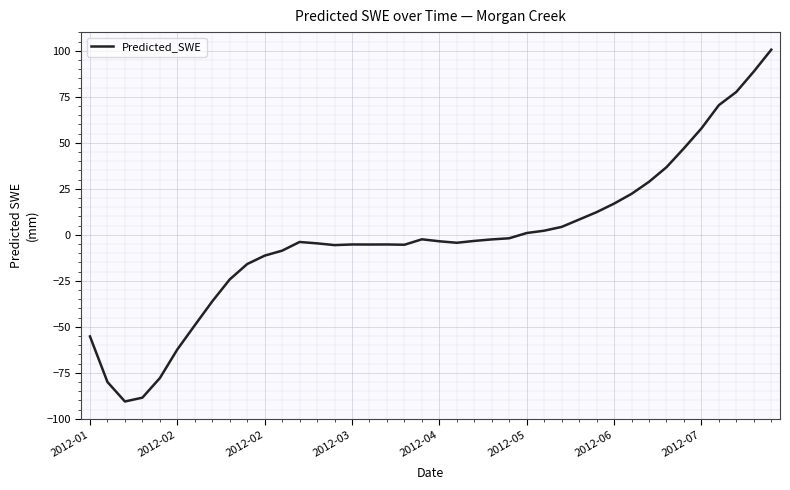

What is the difference between the maximum and minimum values?

191.2